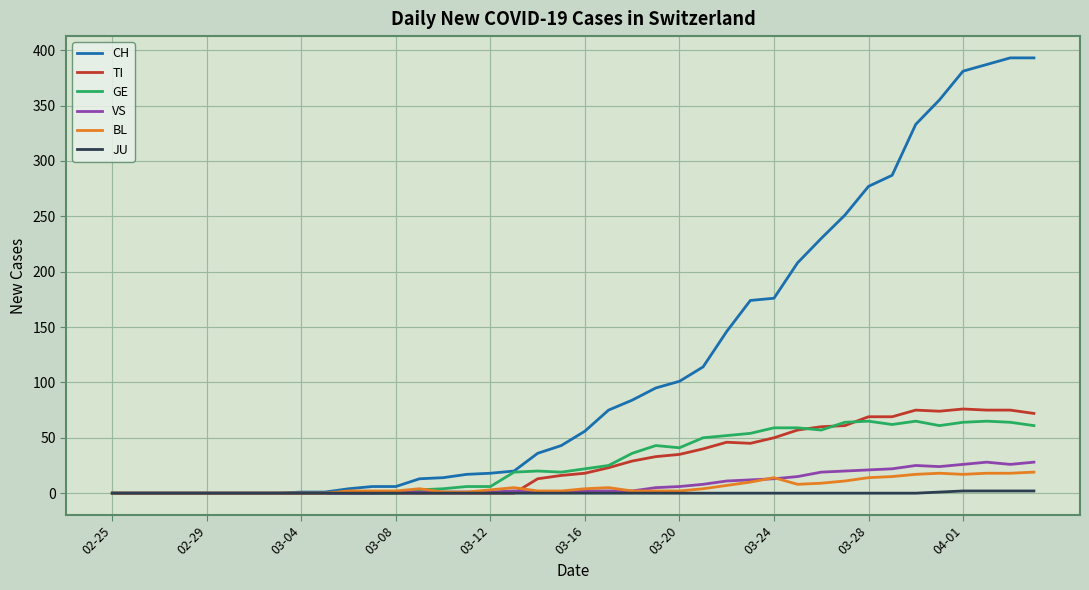

Which series has the largest range (max minus min)?

CH